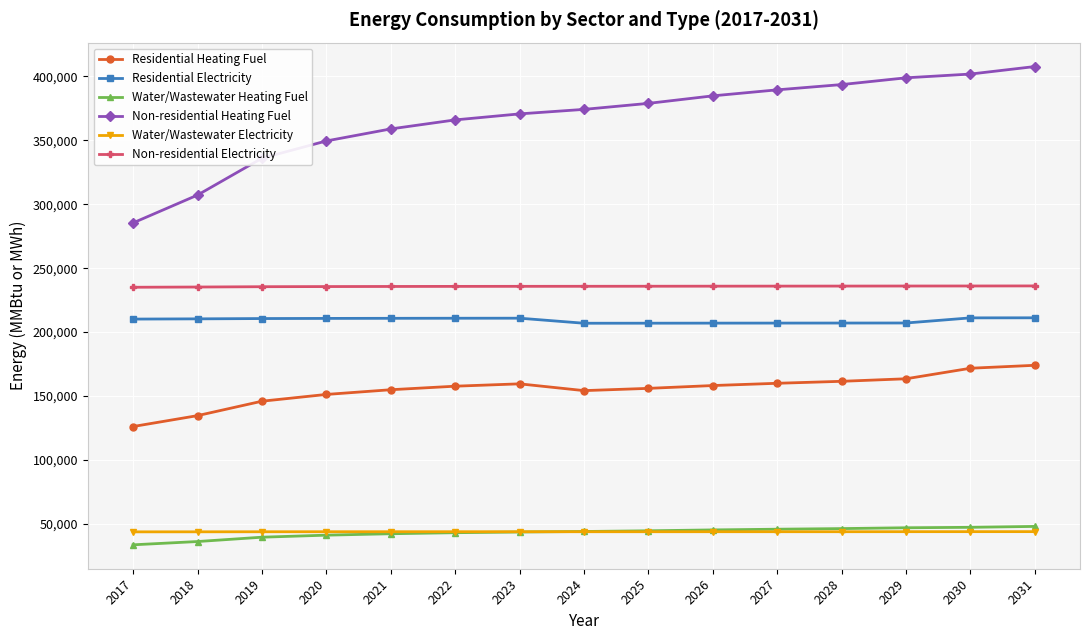

What is the difference between the second highest and second lowest values in the Water/Wastewater Electricity series?

125.4